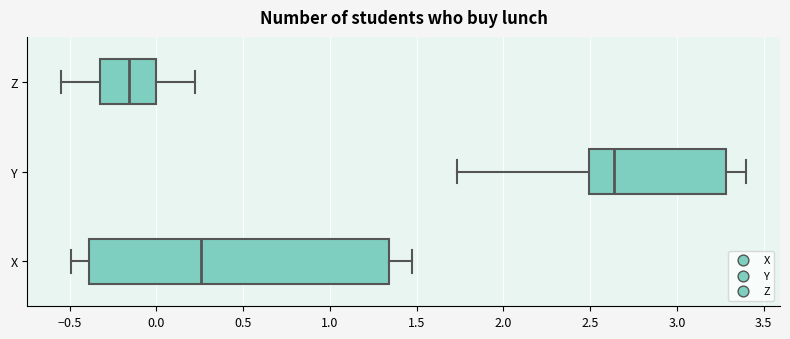

Which box's median line is the furthest to the left?

Z